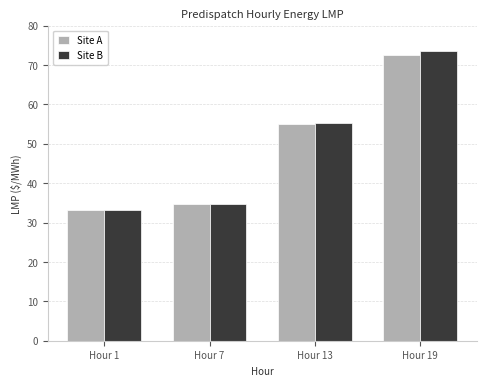

Between Hour 13 and Hour 19, which series saw the biggest shift?

Site B